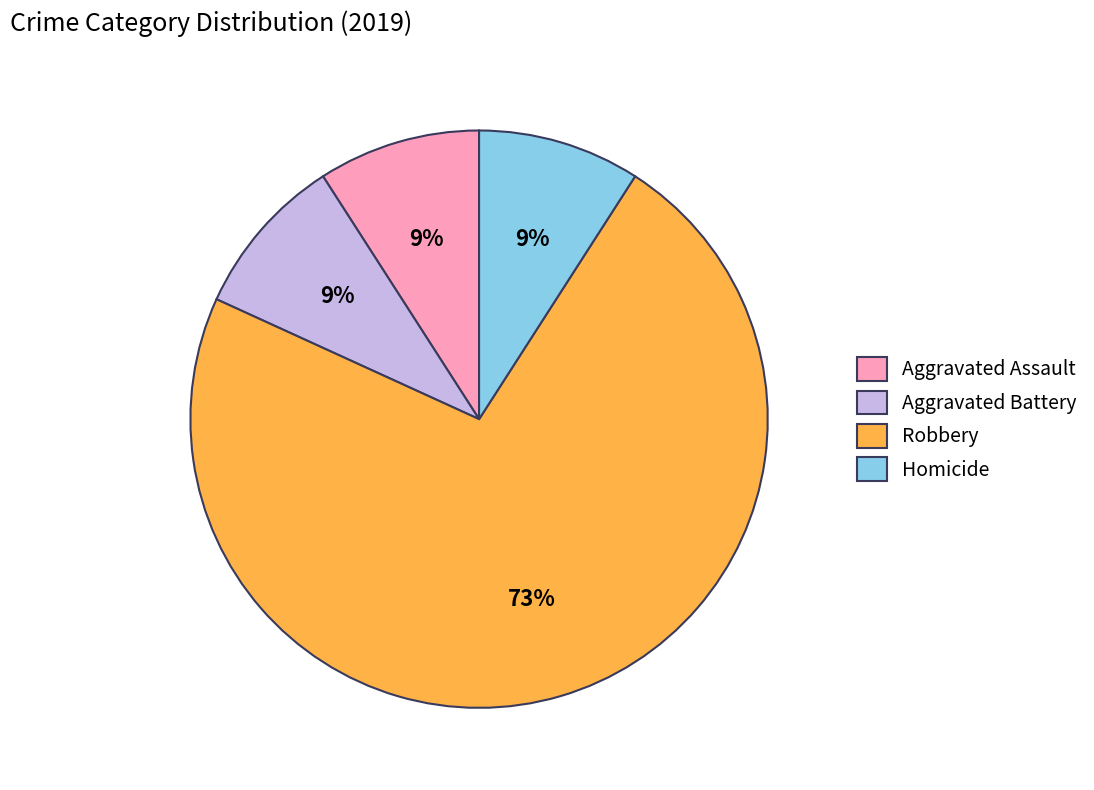

What is the largest slice in the pie chart?

Robbery